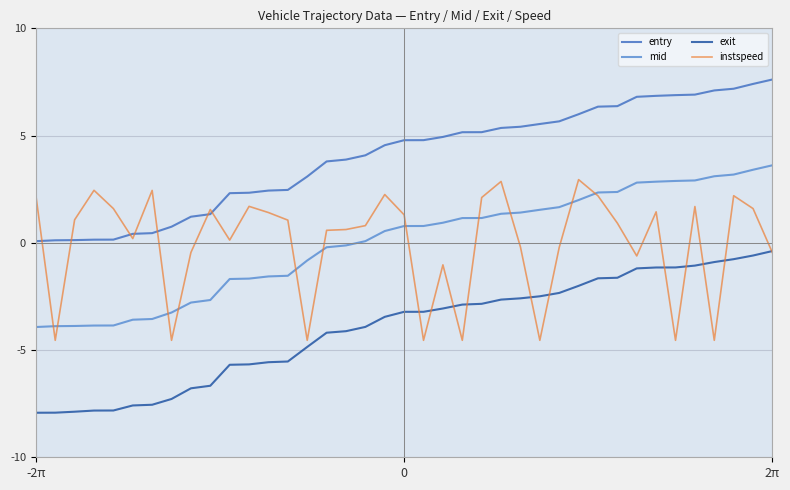

What are all the series names shown in the legend?

entry, mid, exit, instspeed